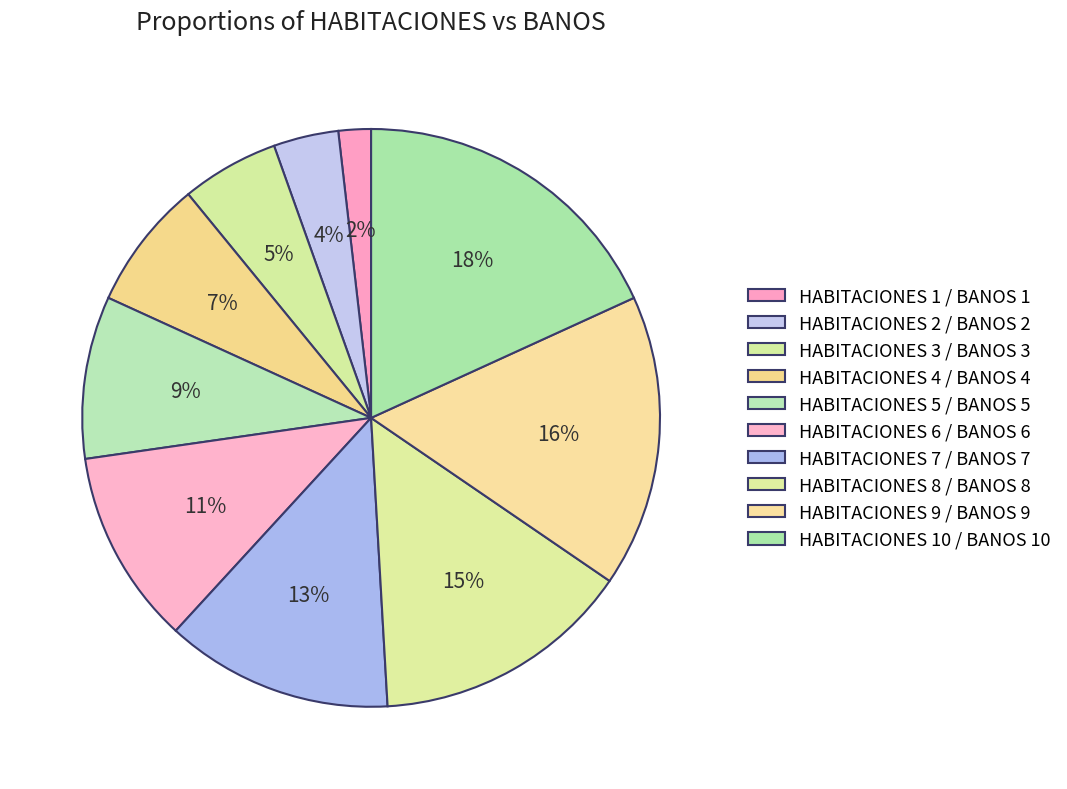

How many slices are in this pie chart?

10